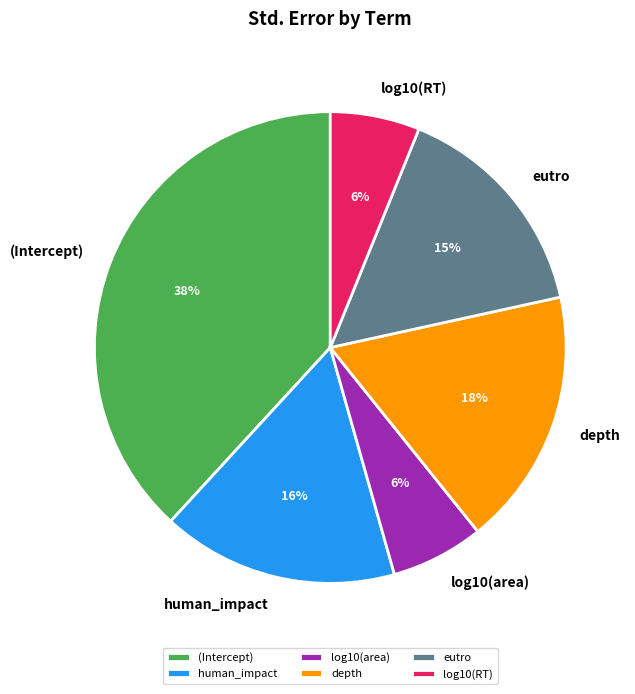

Is the sum of log10(RT) and depth greater than half?

No